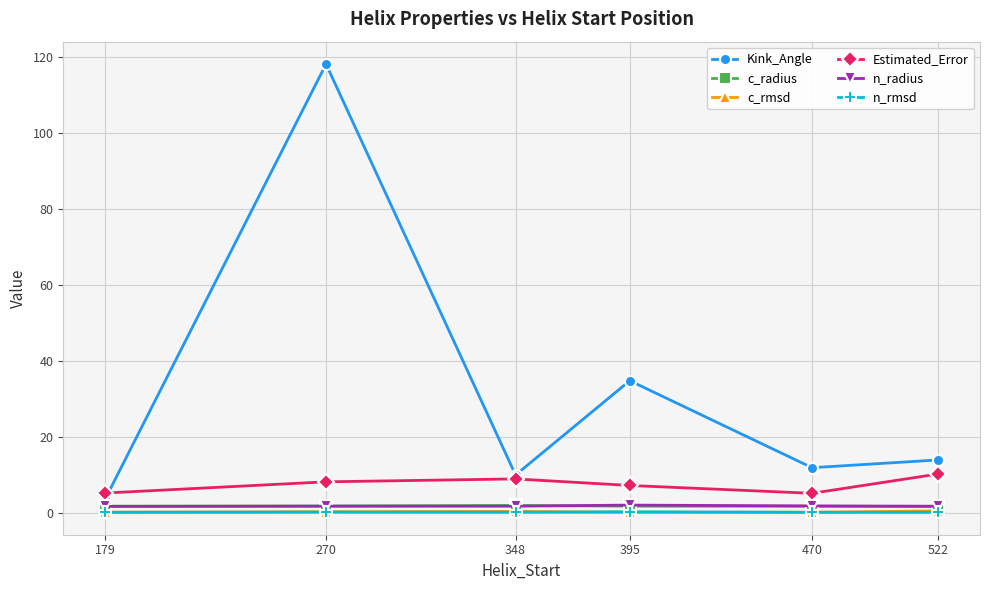

True or false: n_rmsd and n_radius cross at least once.

False